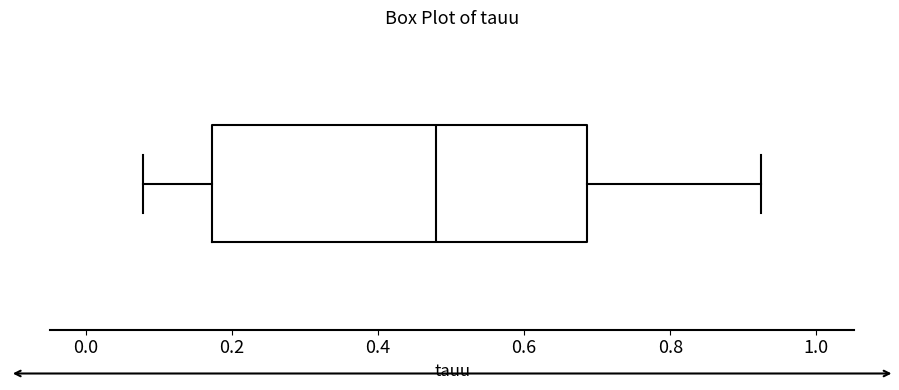

Read this box plot against the x-axis: the position of the median line, the range covered by the box, and the ends of both whiskers. The values are not printed on the chart, so give them approximately, as read against the axis.

median 0.48, box 0.18 to 0.68, whiskers 0.08 to 0.92